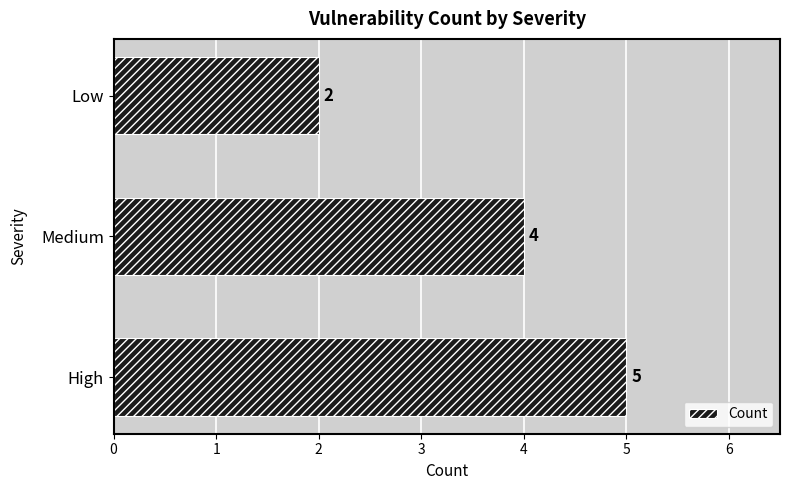

Count the values in the range 2 to 5.

3